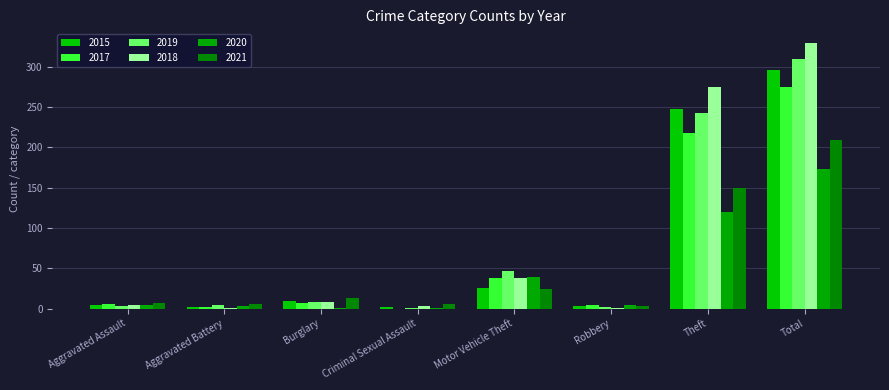

How many data points does each series have?

8